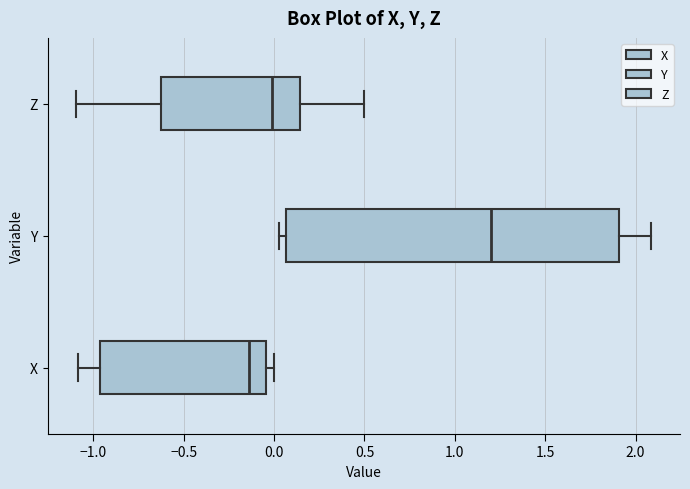

Where is the left edge of the box for X on the x-axis? The values are not printed on the chart, so give them approximately, as read against the axis.

-0.95